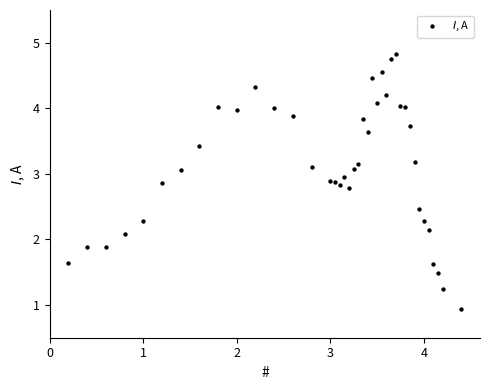

What is the range of Y values (max minus min)?

3.9